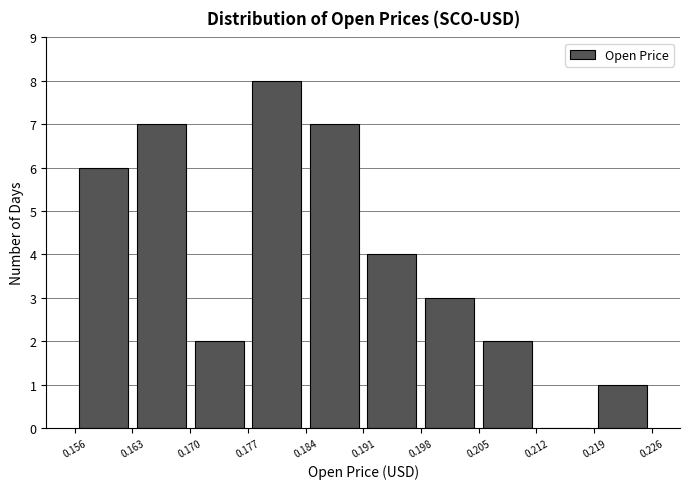

Reading left to right, transcribe this chart: for each bar, give the range it covers on the x-axis and its height. Neither the bar edges nor the heights are printed on the chart, so give them approximately, as read against the axes.

0.156 to 0.163: 6
0.163 to 0.170: 7
0.170 to 0.177: 2
0.177 to 0.184: 8
0.184 to 0.191: 7
0.191 to 0.198: 4
0.198 to 0.205: 3
0.205 to 0.212: 2
0.212 to 0.219: 0
0.219 to 0.226: 1